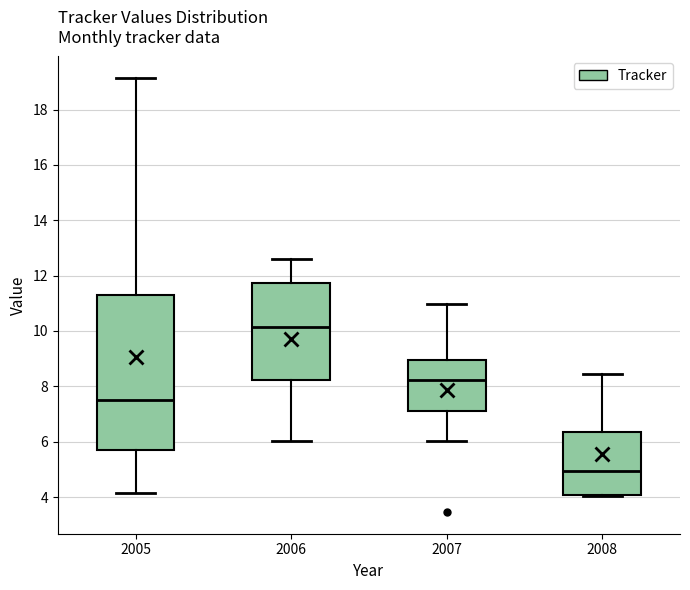

Reading left to right, read every box against the y-axis: the position of its median line, the range the box covers, and the ends of its whiskers. The values are not printed on the chart, so give them approximately, as read against the axis.

2005: median 7.4, box 5.6 to 11.4, whiskers 4.2 to 19.2
2006: median 10.2, box 8.2 to 11.8, whiskers 6.0 to 12.6
2007: median 8.2, box 7.0 to 9.0, whiskers 6.0 to 11.0
2008: median 5.0, box 4.0 to 6.4, whiskers 4.0 to 8.4